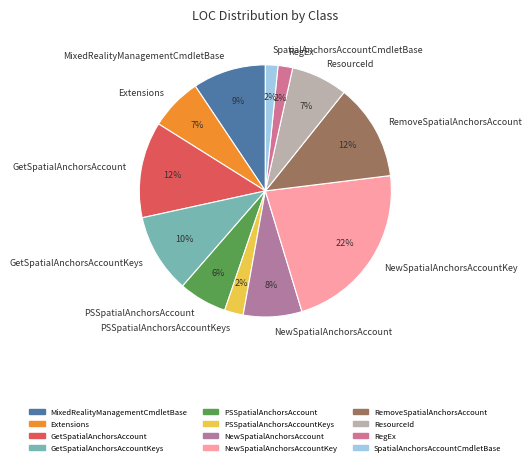

Does any single category account for the majority?

No